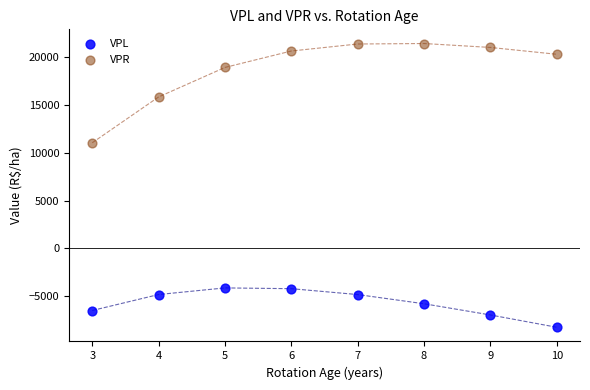

Across all data points, what is the range of X values (max minus min)?

7.0